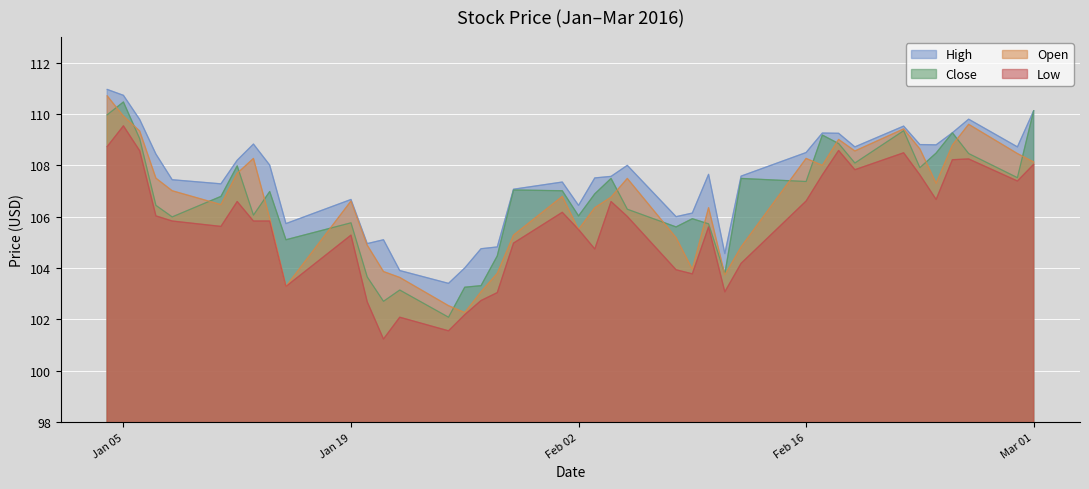

Is it true that High equals 76.0 at 2016-02-24?

False